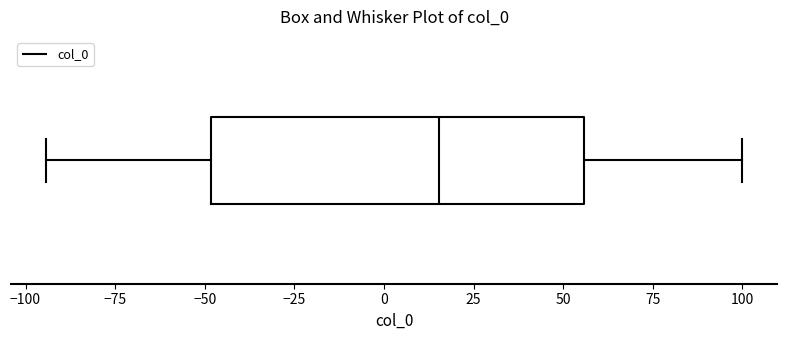

Read this box plot against the x-axis: the position of the median line, the range covered by the box, and the ends of both whiskers. The values are not printed on the chart, so give them approximately, as read against the axis.

median 15, box -50 to 55, whiskers -95 to 100